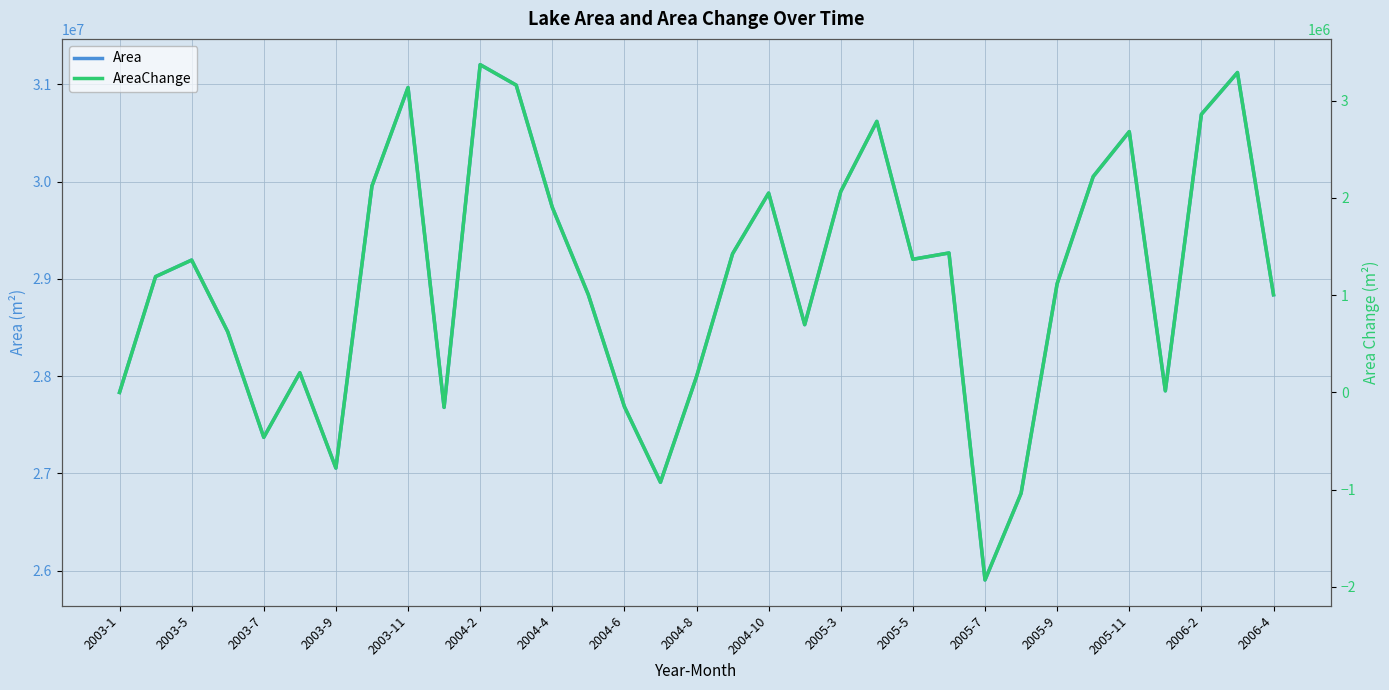

In Area, how many points are lower than both neighbors (excluding endpoints)?

8